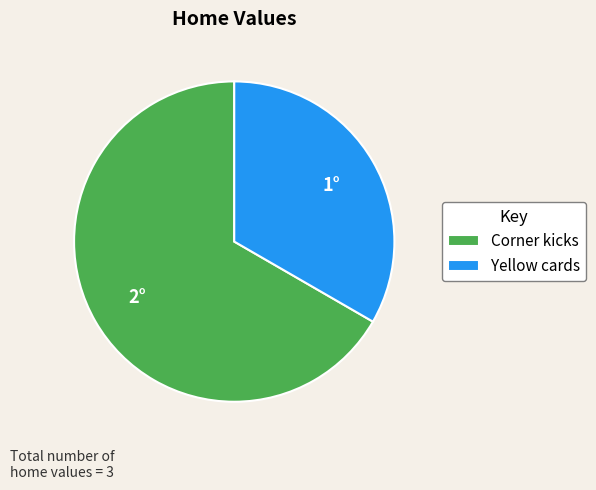

How many segments does this pie chart have?

2